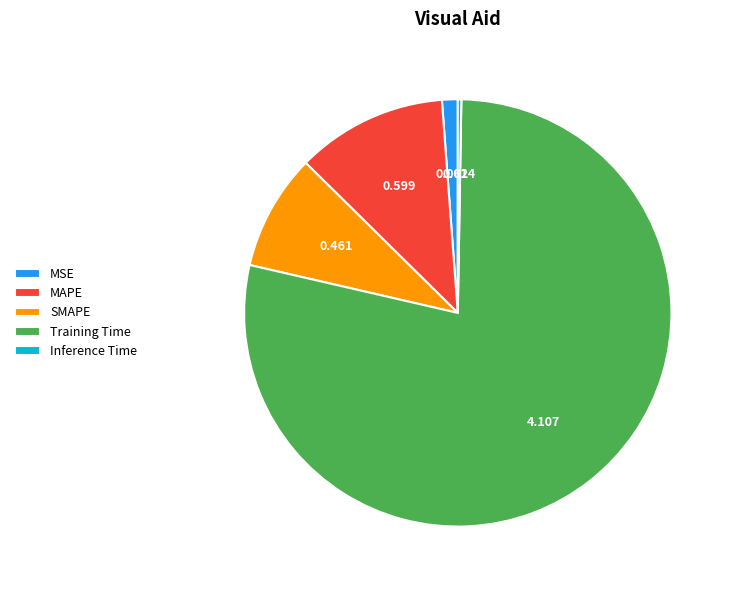

Is SMAPE the majority of the pie?

No